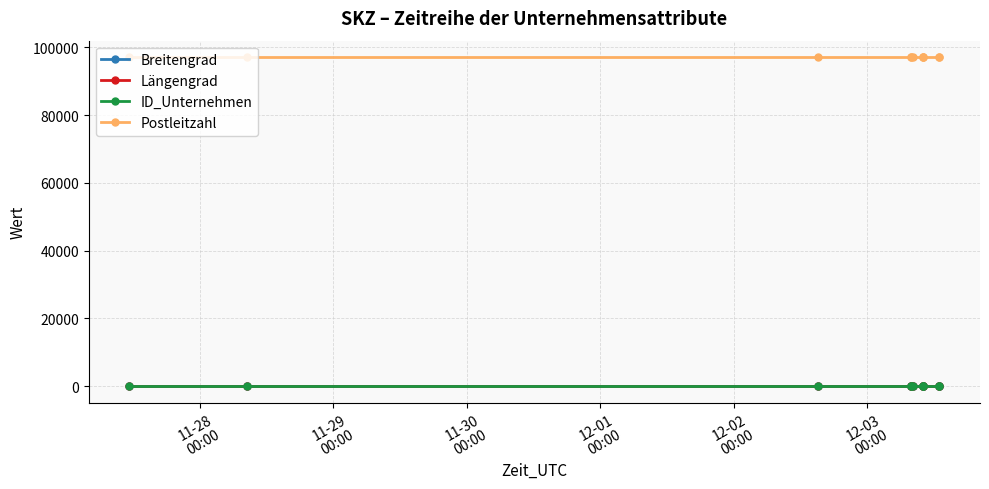

What are all the series names shown in the legend?

Breitengrad, Längengrad, ID_Unternehmen, Postleitzahl